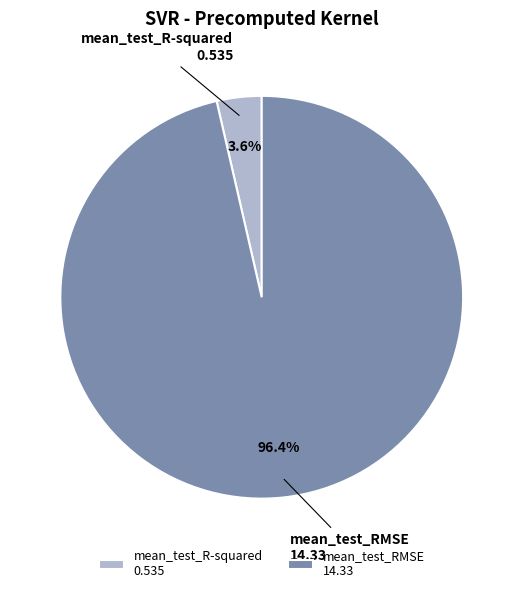

What is the majority slice?

mean_test_RMSE